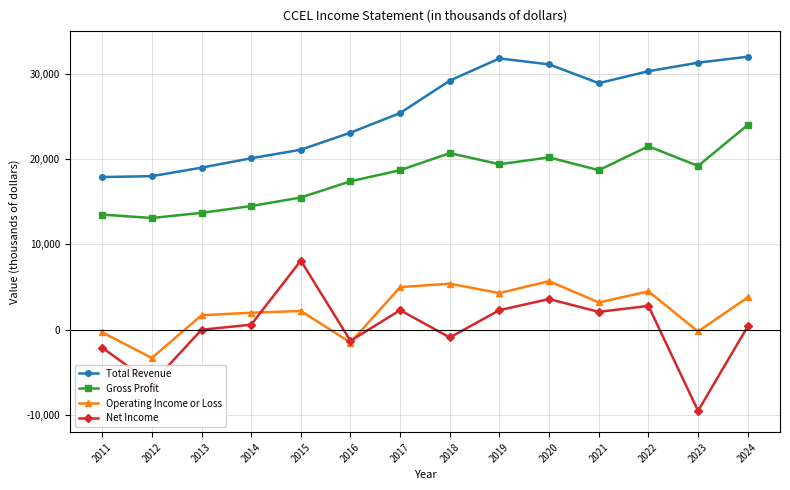

How many lines are shown in the chart?

4